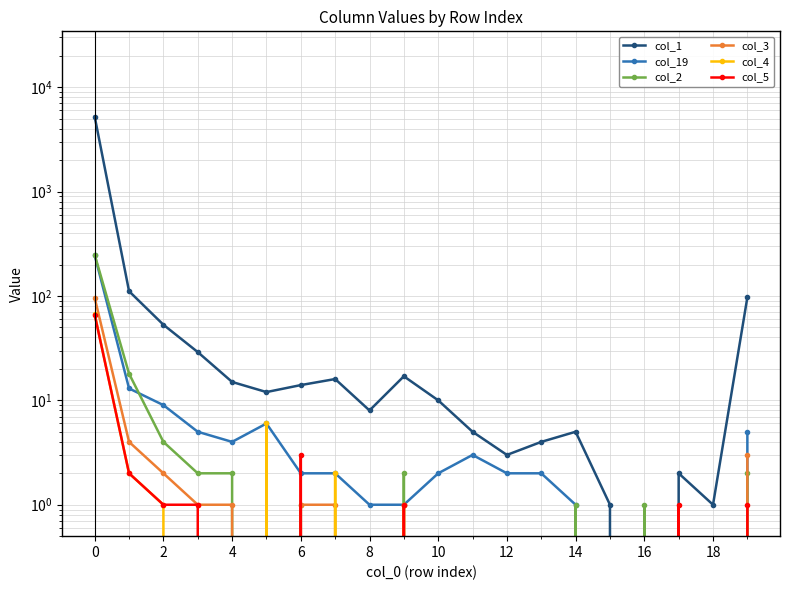

The col_2 series shows 0 at 13. True or false?

True